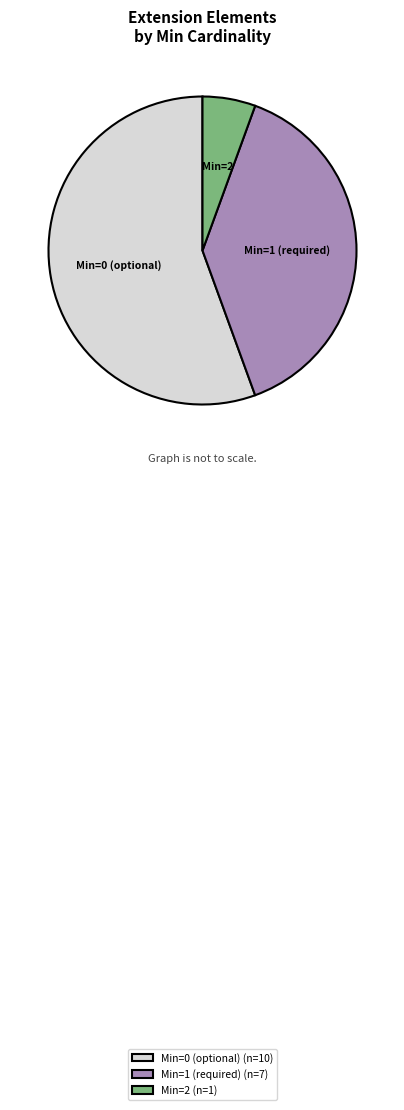

Count the number of slices in the pie.

3